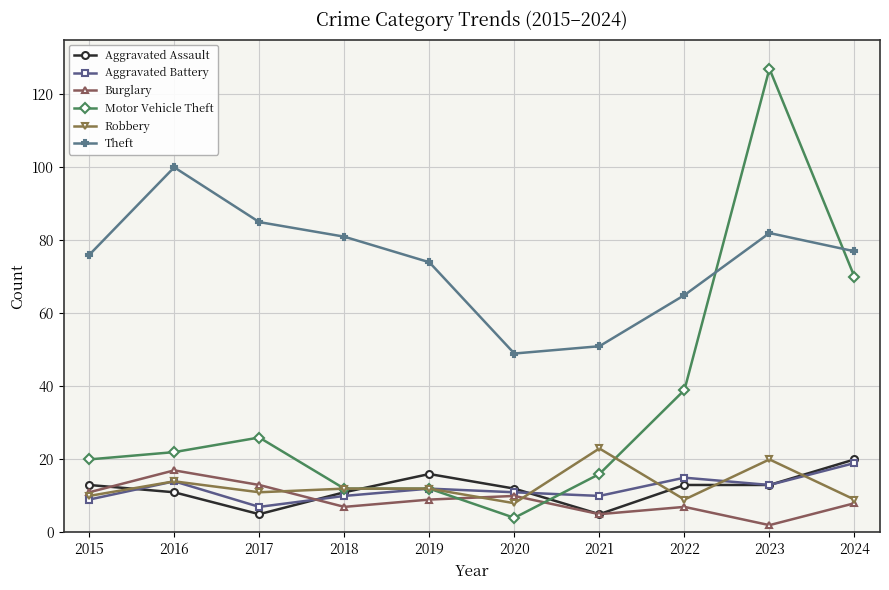

Read the Aggravated Battery value at 2022, to the nearest 5.

15